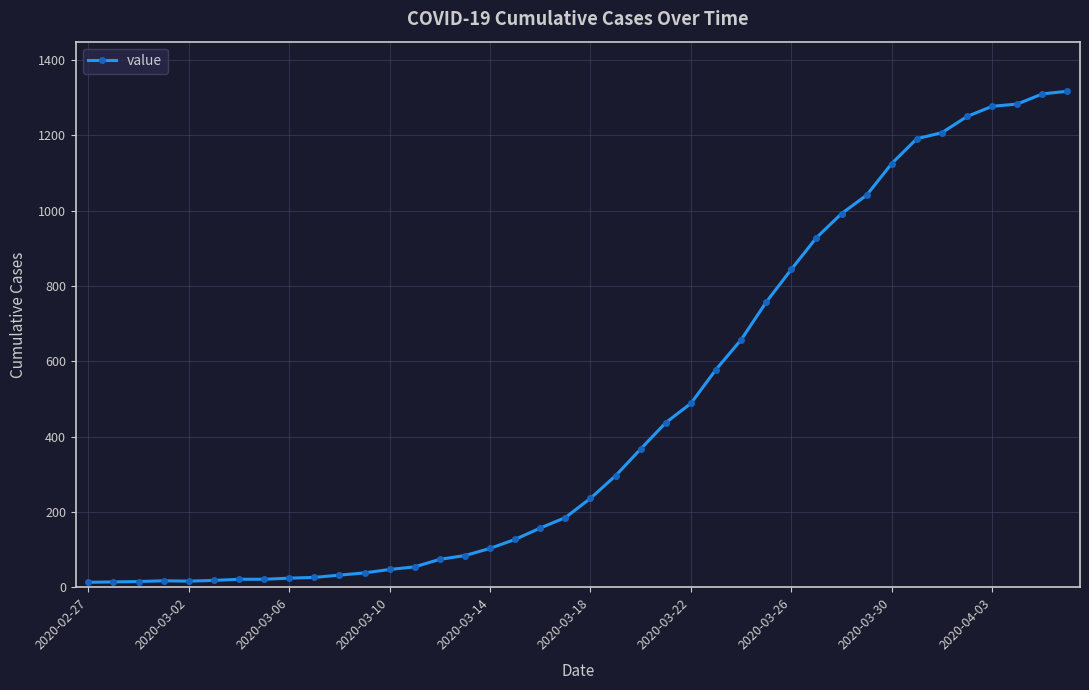

How many values are below 236?

20